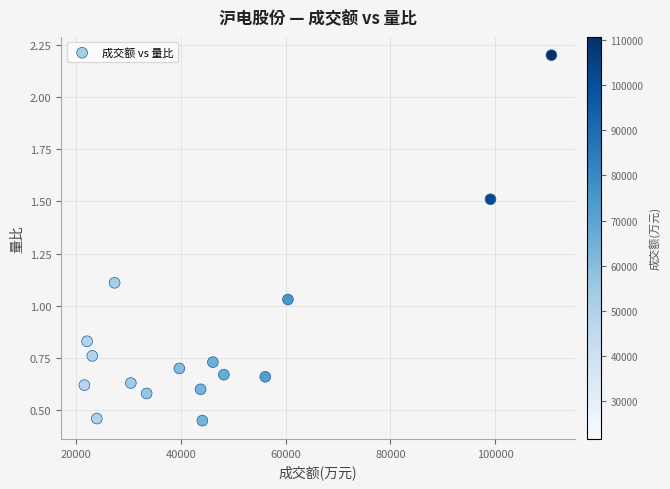

What is the range of X values (max minus min)?

89211.0